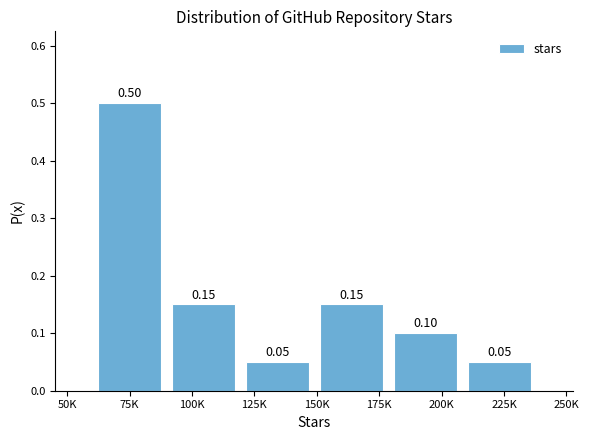

Which has a higher value, 175K or 75K?

75K